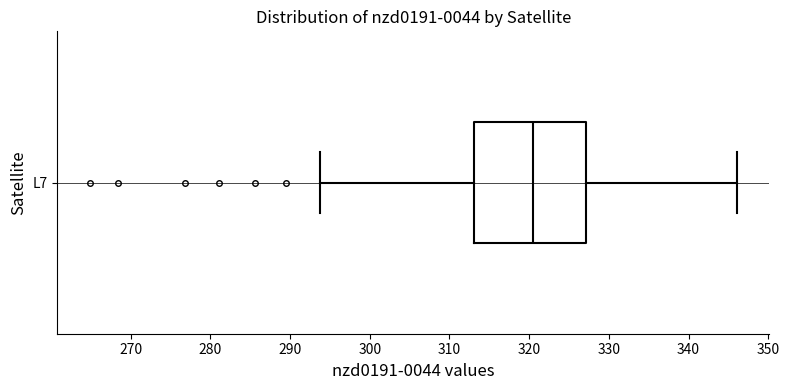

Where does the right whisker of the box for L7 end on the x-axis? The values are not printed on the chart, so give them approximately, as read against the axis.

346